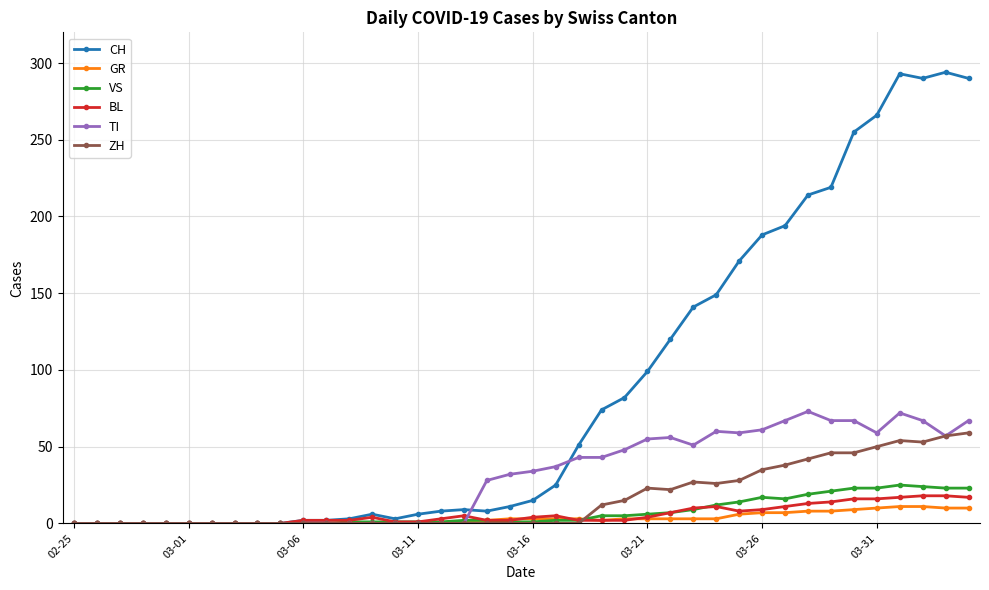

At how many categories does at least one series exceed 178?

10